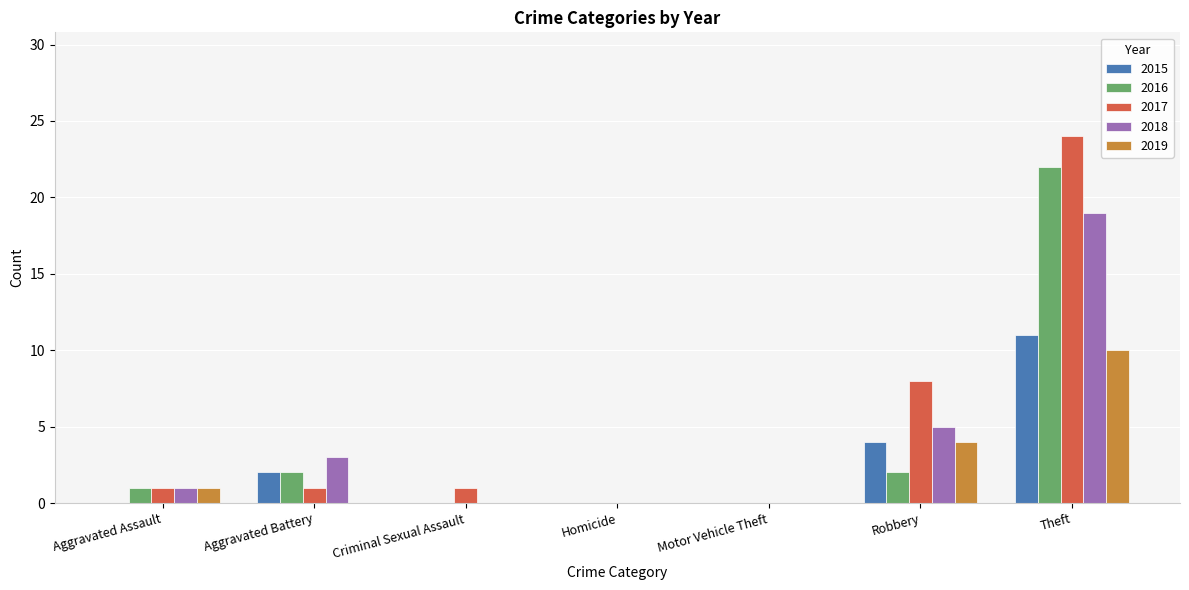

Is the value of 2019 at Homicide greater than the value of 2018 at Aggravated Assault?

No